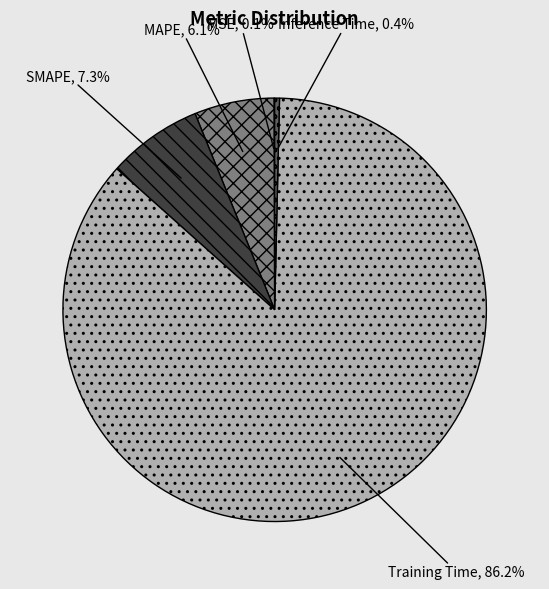

To the nearest percent, what percentage of the pie is SMAPE?

7%